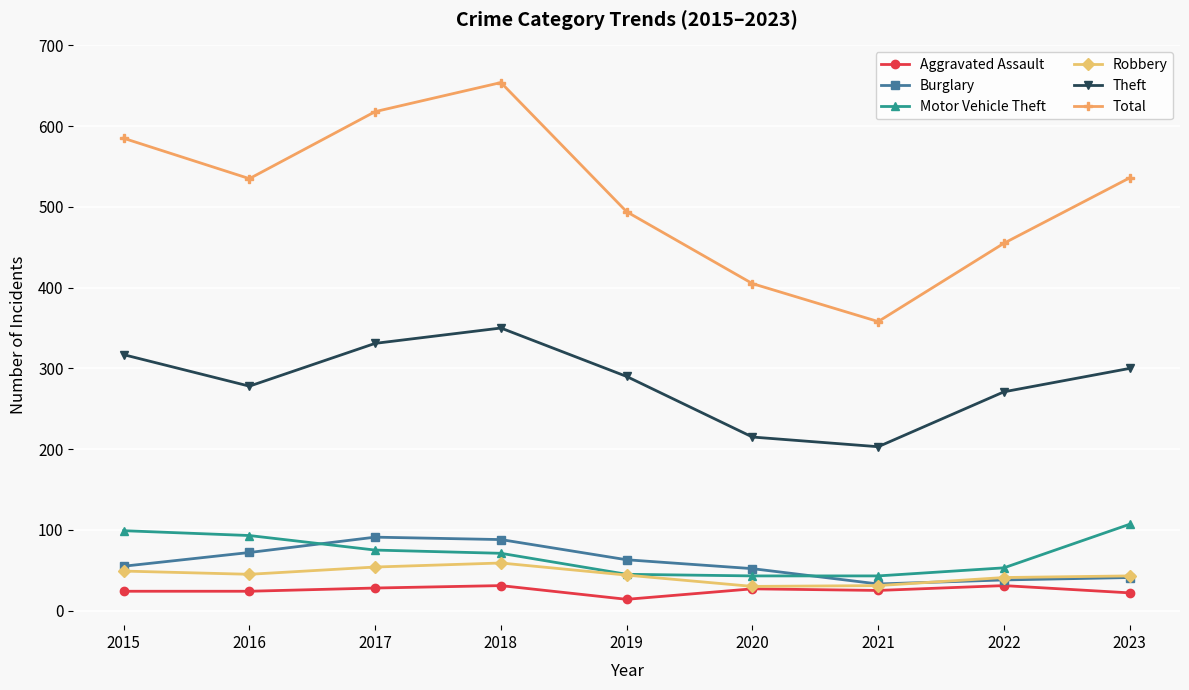

What is the total value across all series at 2018?

1253